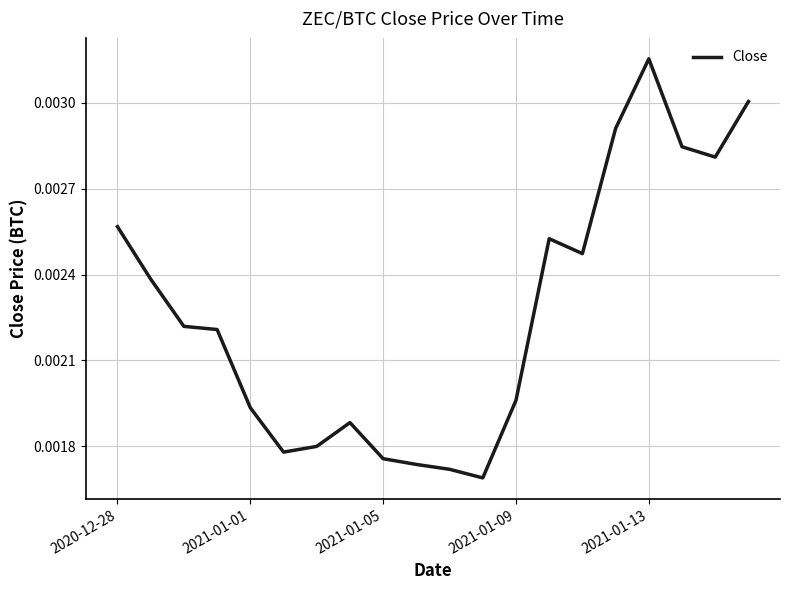

Does the chart display data point markers on the line(s)?

No